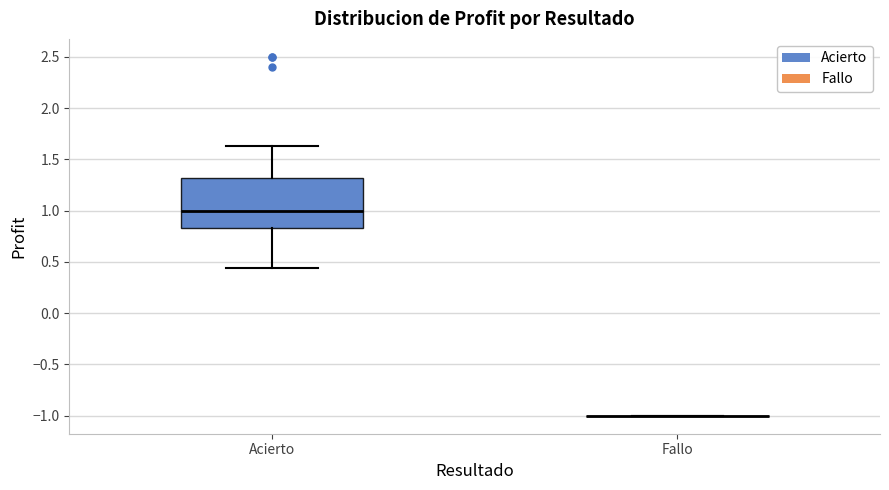

Comparing the boxes themselves (not the whiskers), which one is the tallest?

Acierto